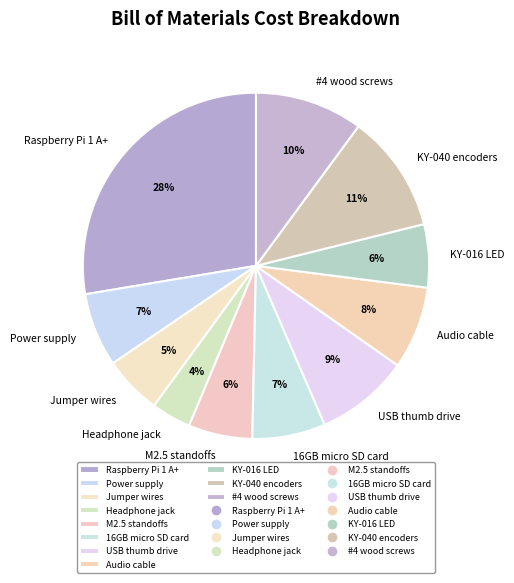

Which slice is the smallest?

Headphone jack